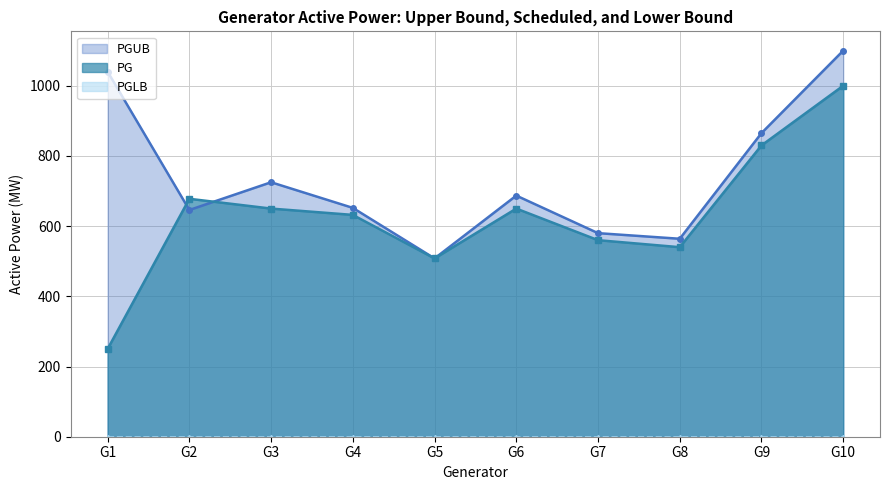

At which label does PG first exceed 650?

G2